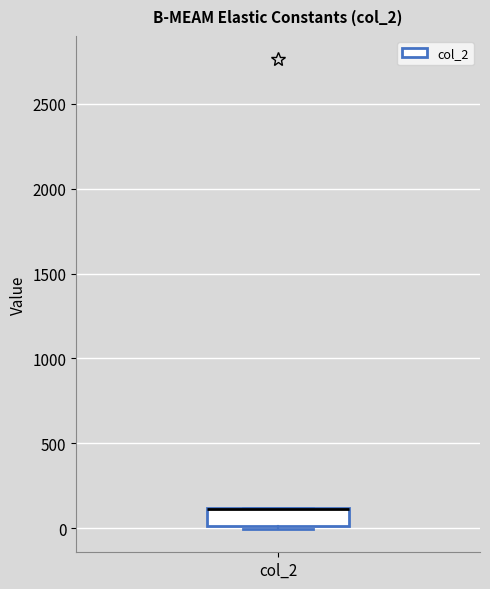

Where is the lower edge of the box for col_2 on the y-axis? The values are not printed on the chart, so give them approximately, as read against the axis.

0